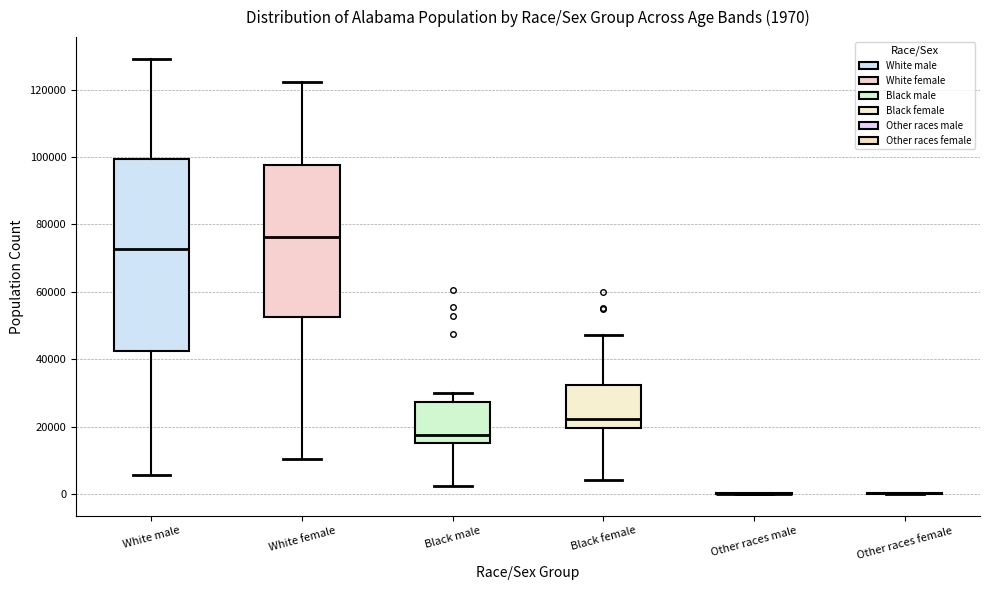

Comparing the boxes themselves (not the whiskers), which one is the tallest?

White male